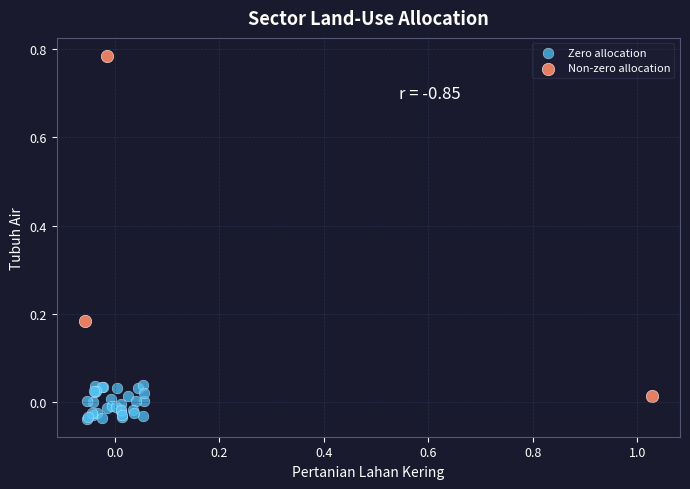

What are all the series names shown in the legend?

Zero allocation, Non-zero allocation